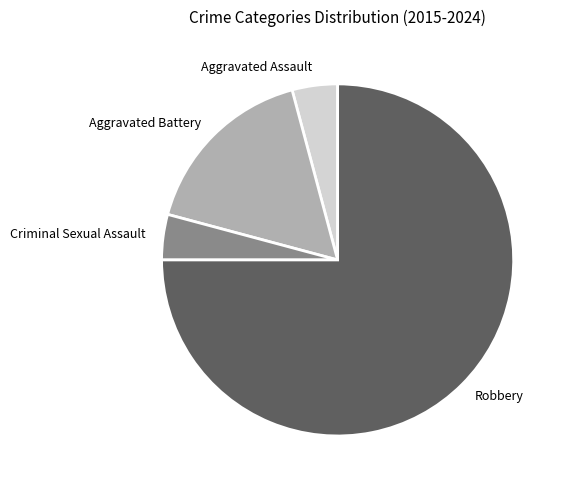

Which category accounts for the majority?

Robbery